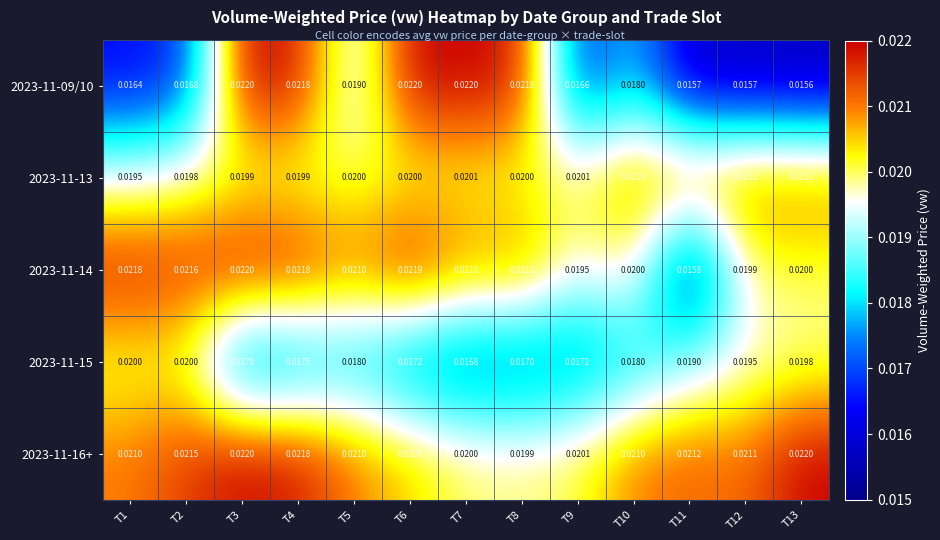

Is the value of 2023-11-15 at T11 greater than the value of 2023-11-16+ at T9?

No